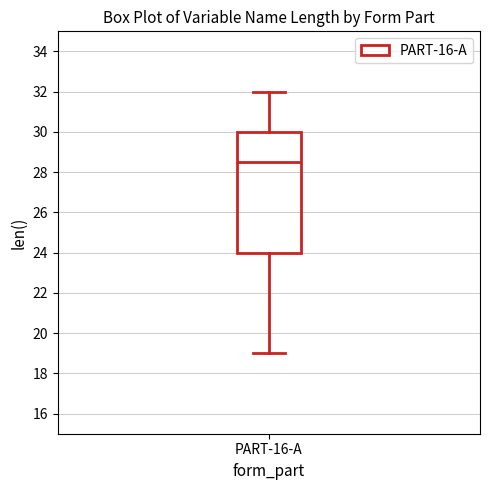

Transcribe this box plot: give where the median line is, the range the box spans, and where the two whiskers end, as read against the y-axis. The values are not printed on the chart, so give them approximately, as read against the axis.

median 28.6, box 24.0 to 30.0, whiskers 19.0 to 32.0